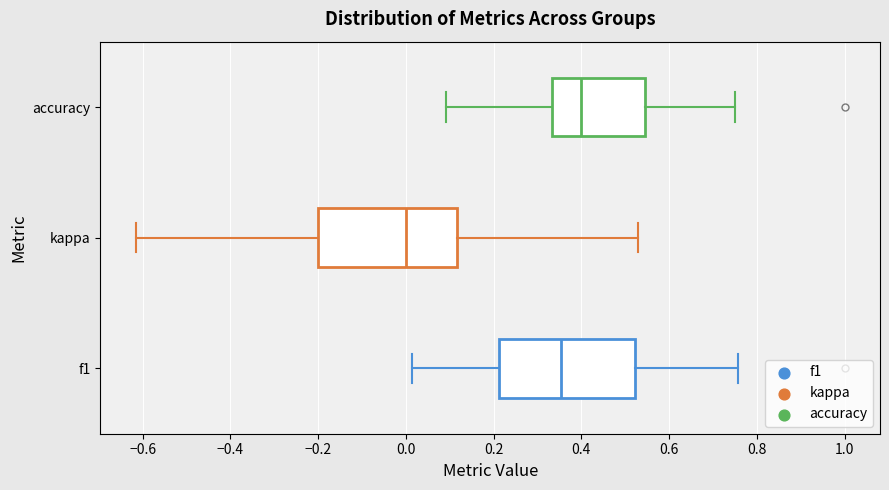

Reading bottom to top, transcribe this box plot: for each box, give where its median line is, the range the box spans, and where its two whiskers end, as read against the x-axis. The values are not printed on the chart, so give them approximately, as read against the axis.

f1: median 0.36, box 0.22 to 0.52, whiskers 0.02 to 0.76
kappa: median 0.00, box -0.20 to 0.12, whiskers -0.62 to 0.52
accuracy: median 0.40, box 0.34 to 0.54, whiskers 0.10 to 0.76